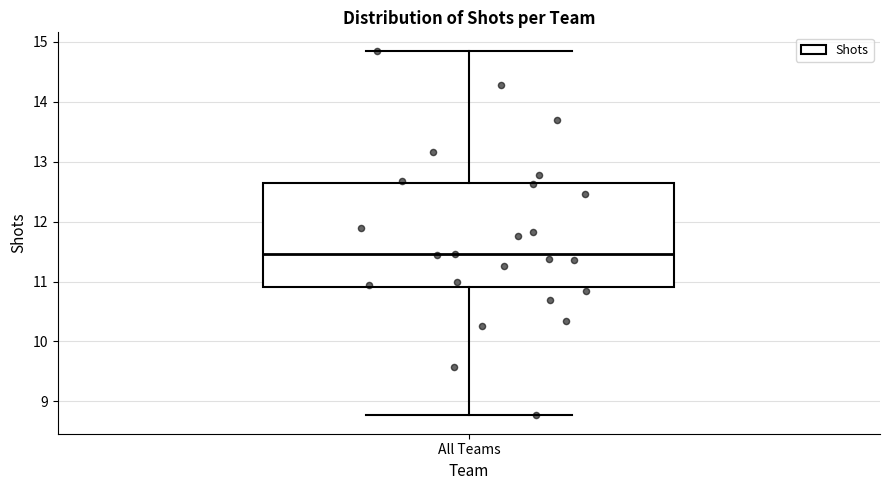

Read this box plot against the y-axis: the position of the median line, the range covered by the box, and the ends of both whiskers. The values are not printed on the chart, so give them approximately, as read against the axis.

median 11.5, box 10.9 to 12.6, whiskers 8.8 to 14.9